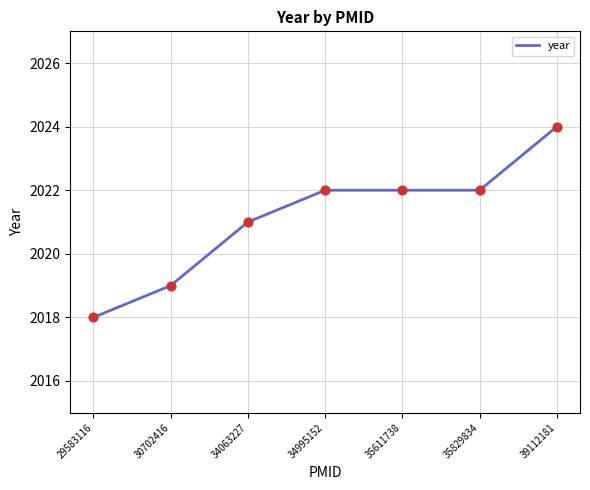

Approximately how many times larger is the value at 34995152 compared to 35829834?

1.0